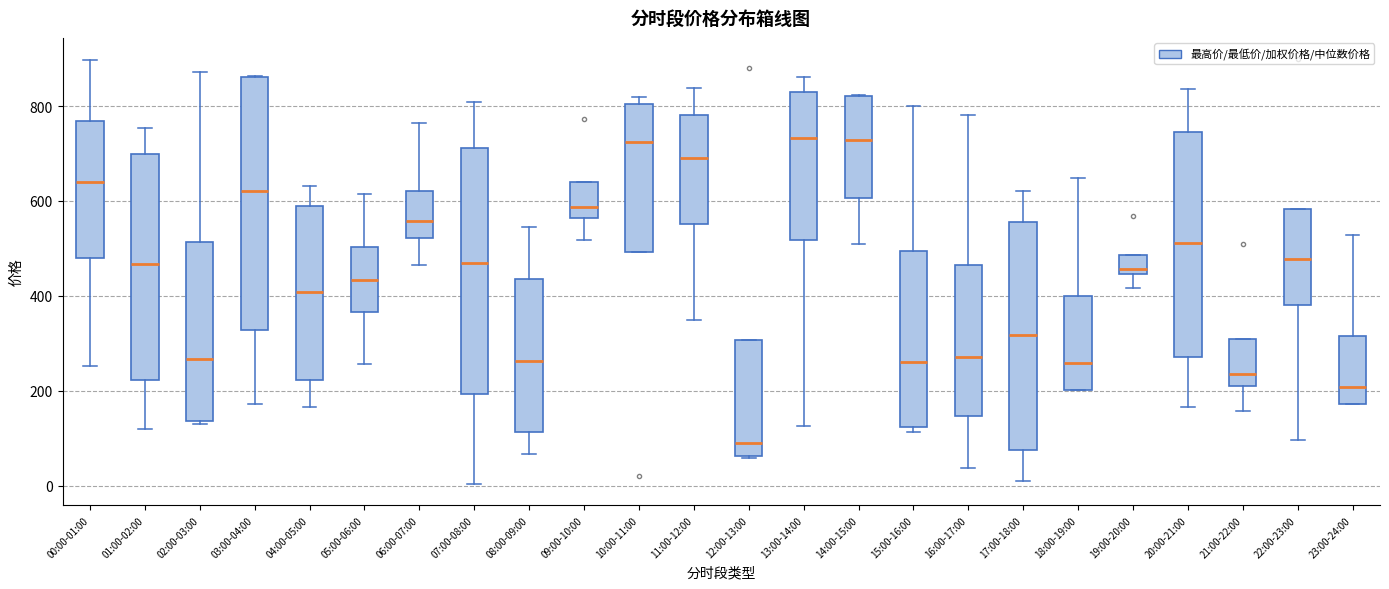

Reading left to right, transcribe this box plot: for each box, give where its median line is, the range the box spans, and where its two whiskers end, as read against the y-axis. The values are not printed on the chart, so give them approximately, as read against the axis.

00:00-01:00: median 640, box 480 to 760, whiskers 260 to 900
01:00-02:00: median 460, box 220 to 700, whiskers 120 to 760
02:00-03:00: median 260, box 140 to 520, whiskers 120 to 880
03:00-04:00: median 620, box 320 to 860, whiskers 180 to 860
04:00-05:00: median 400, box 220 to 580, whiskers 160 to 640
05:00-06:00: median 440, box 360 to 500, whiskers 260 to 620
06:00-07:00: median 560, box 520 to 620, whiskers 460 to 760
07:00-08:00: median 460, box 200 to 720, whiskers 0 to 800
08:00-09:00: median 260, box 120 to 440, whiskers 60 to 540
09:00-10:00: median 580, box 560 to 640, whiskers 520 to 640
10:00-11:00: median 720, box 500 to 800, whiskers 500 to 820
11:00-12:00: median 700, box 560 to 780, whiskers 340 to 840
12:00-13:00: median 100, box 60 to 300, whiskers 60 to 300
13:00-14:00: median 740, box 520 to 820, whiskers 120 to 860
14:00-15:00: median 720, box 600 to 820, whiskers 500 to 820
15:00-16:00: median 260, box 120 to 500, whiskers 120 (just below the box's lower edge) to 800
16:00-17:00: median 280, box 140 to 460, whiskers 40 to 780
17:00-18:00: median 320, box 80 to 560, whiskers 0 to 620
18:00-19:00: median 260, box 200 to 400, whiskers 200 to 640
19:00-20:00: median 460, box 440 to 480, whiskers 420 to 480
20:00-21:00: median 520, box 280 to 740, whiskers 160 to 840
21:00-22:00: median 240, box 200 to 300, whiskers 160 to 300
22:00-23:00: median 480, box 380 to 580, whiskers 100 to 580
23:00-24:00: median 200, box 180 to 320, whiskers 180 to 520